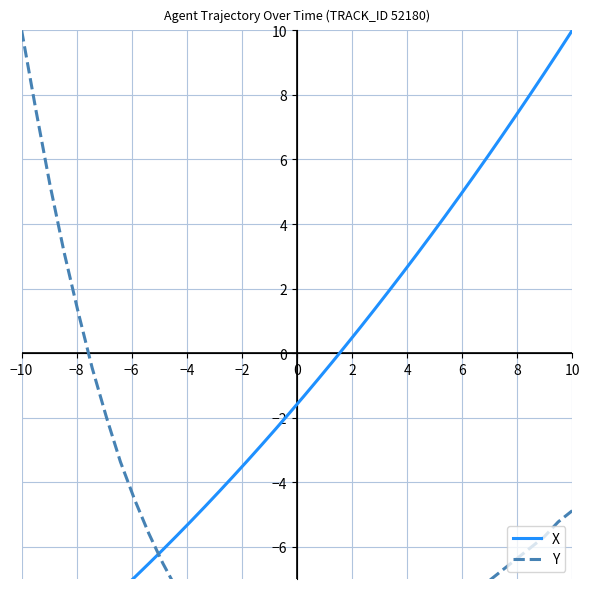

List the series in order of their peak value, lowest first.

X, Y